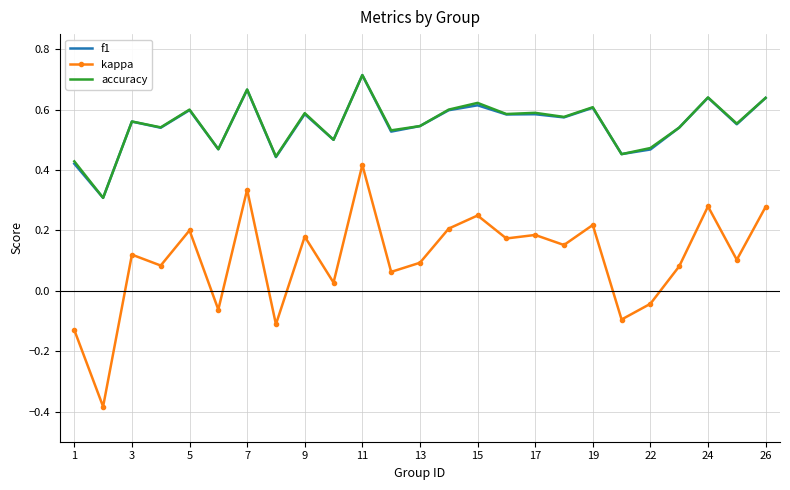

Count the f1 values in the range 0 to 1.

25